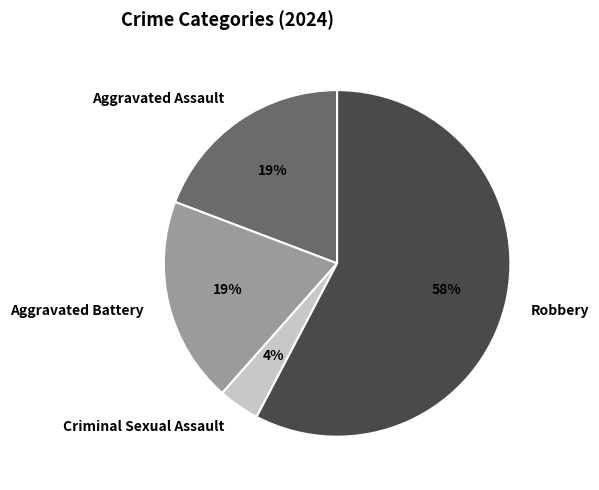

How many slices are in this pie chart?

4